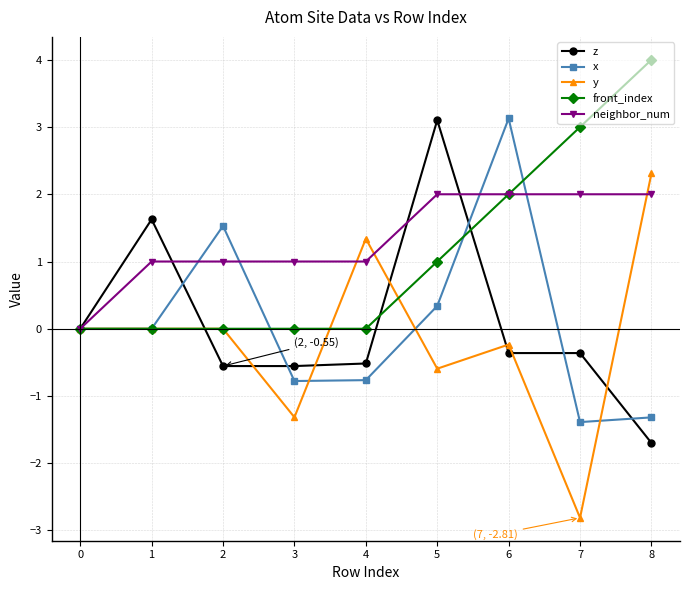

Which series changed the most between 4 and 7?

y